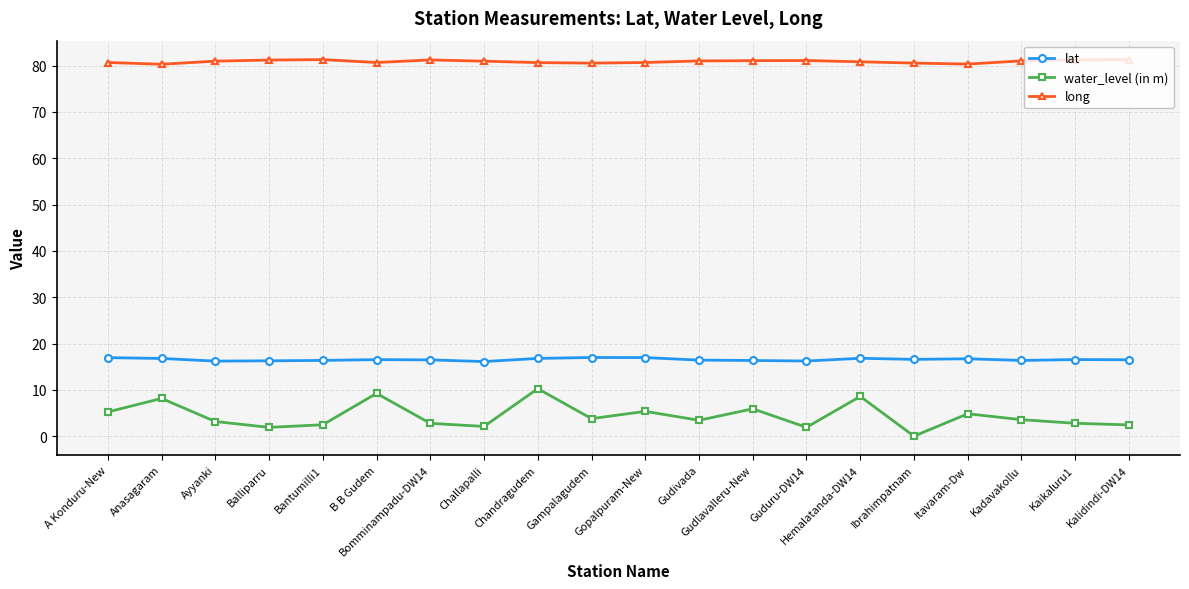

What is the total value across all series at Kalidindi-DW14?

100.3